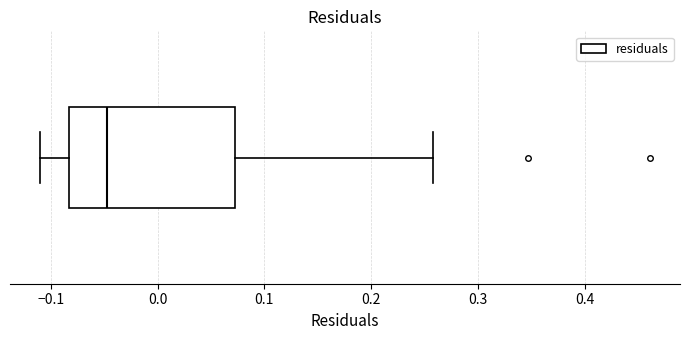

Transcribe this box plot: give where the median line is, the range the box spans, and where the two whiskers end, as read against the x-axis. The values are not printed on the chart, so give them approximately, as read against the axis.

median -0.05, box -0.08 to 0.07, whiskers -0.11 to 0.26